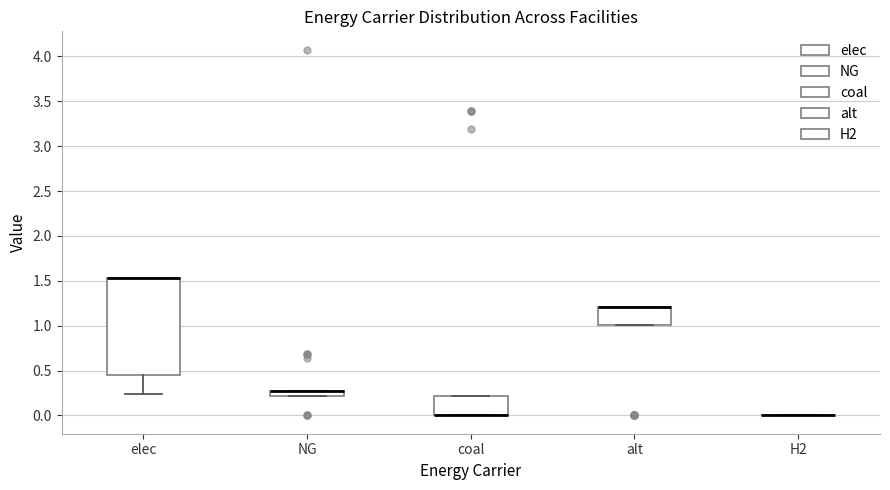

Where is the lower edge of the box for elec on the y-axis? The values are not printed on the chart, so give them approximately, as read against the axis.

0.45